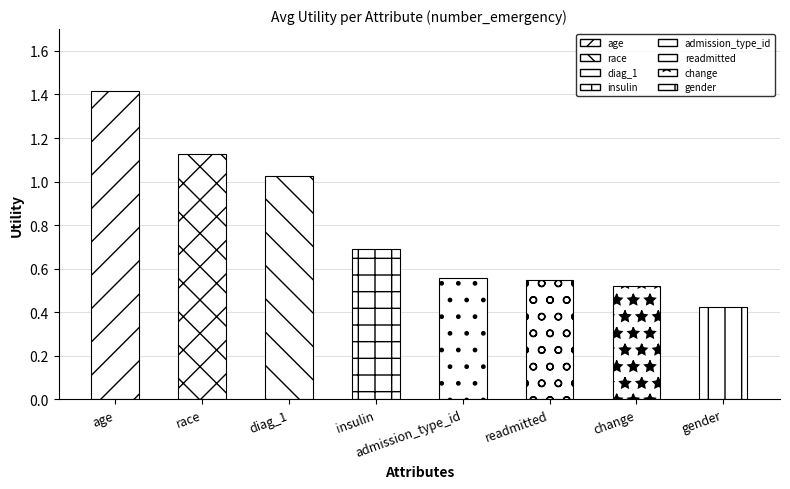

What is the greatest value displayed?

1.4